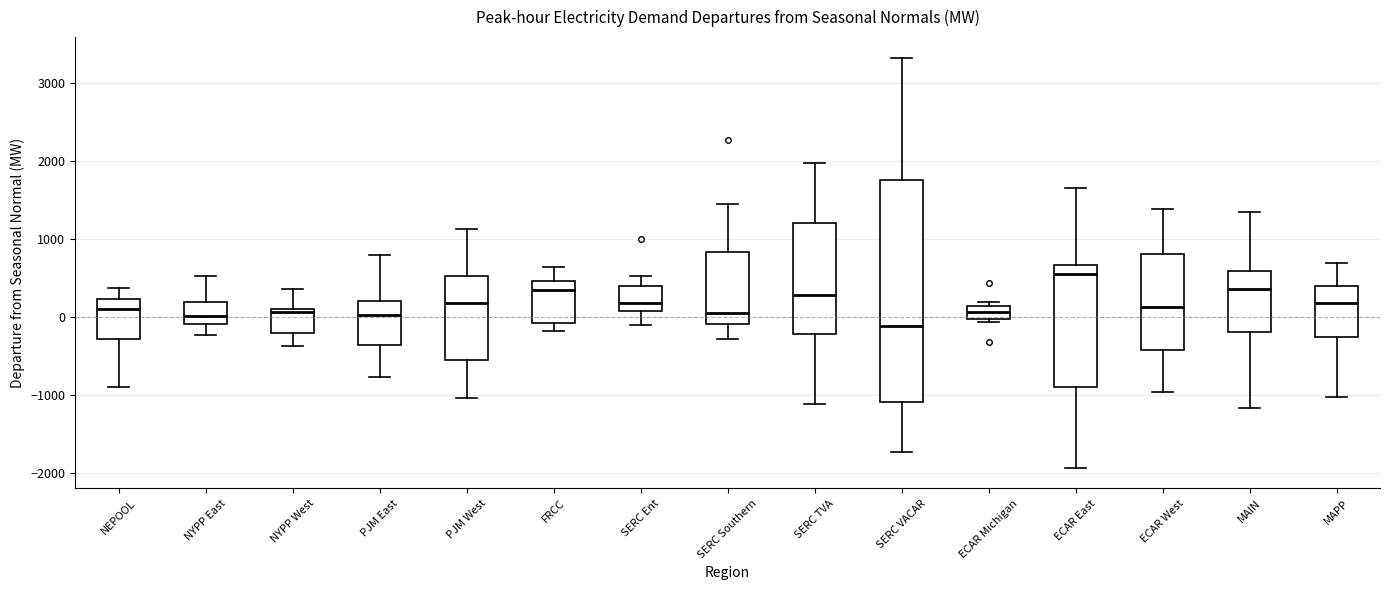

Where does the upper whisker of the box for NYPP East end on the y-axis? The values are not printed on the chart, so give them approximately, as read against the axis.

500